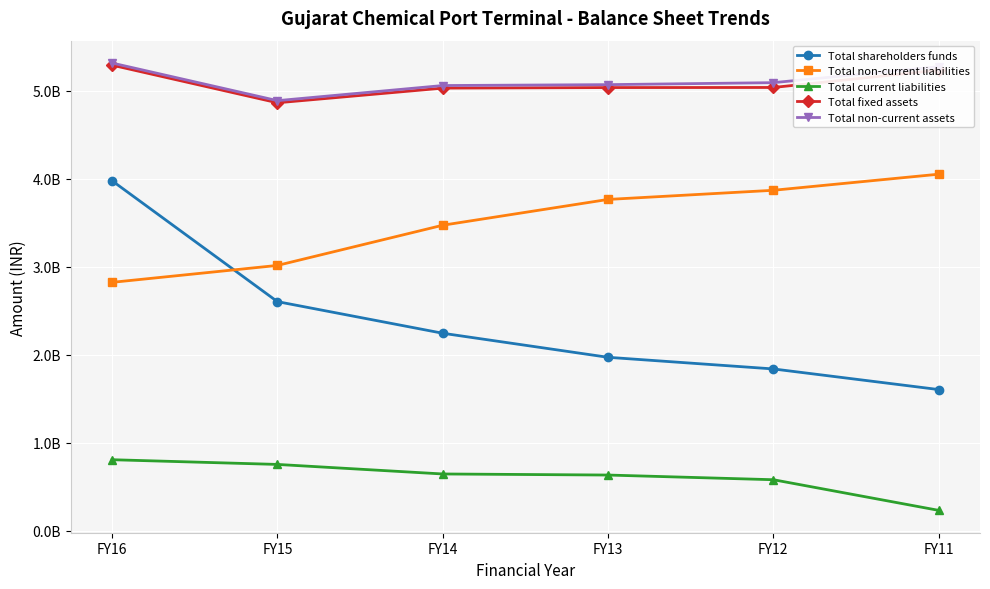

Reading right to left, list all the values displayed in this chart.

Total shareholders funds: FY11=1605392951.0	FY12=1839444993.0	FY13=1971482318.0	FY14=2244524296.0	FY15=2603419337.0	FY16=3975211827.0
Total non-current liabilities: FY11=4049889315.0	FY12=3867379604.0	FY13=3763544415.0	FY14=3470717567.0	FY15=3014466856.0	FY16=2822430241.0
Total current liabilities: FY11=234188558.0	FY12=581902552.0	FY13=635056019.0	FY14=647143046.0	FY15=755538178.0	FY16=808983080.0
Total fixed assets: FY11=5231086163.0	FY12=5034444108.0	FY13=5033363983.0	FY14=5027012573.0	FY15=4860592859.8	FY16=5287646933.8
Total non-current assets: FY11=5270346103.0	FY12=5089019048.0	FY13=5066567118.0	FY14=5056403631.0	FY15=4884777830.8	FY16=5311831904.8